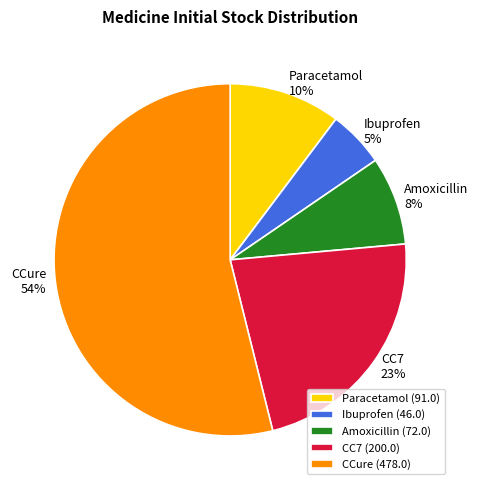

Between CCure and Amoxicillin, which is larger?

CCure